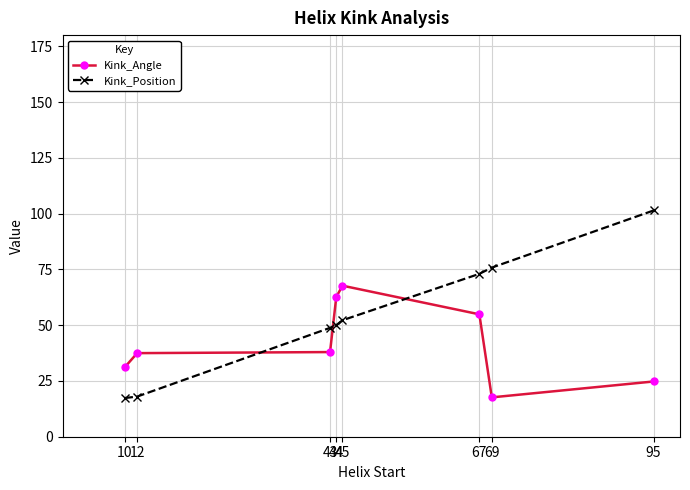

True or false: Kink_Angle and Kink_Position cross at least once.

True